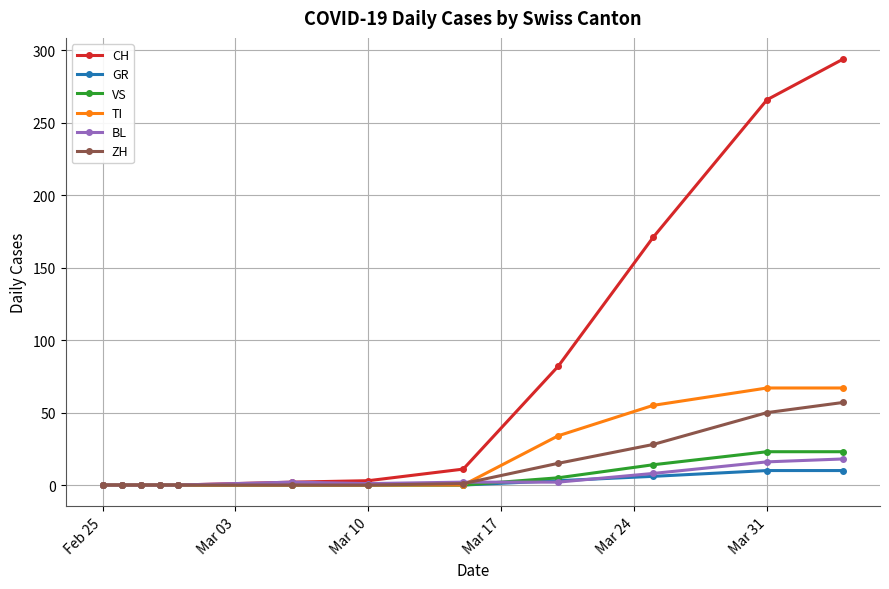

What is the maximum value for GR?

10